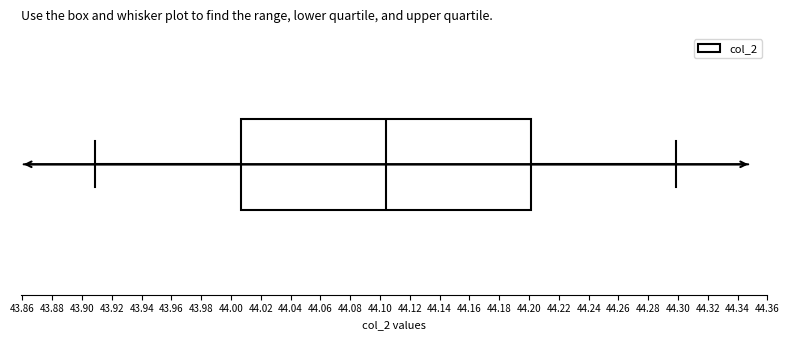

Where does the median line of the box sit on the x-axis? The values are not printed on the chart, so give them approximately, as read against the axis.

44.104